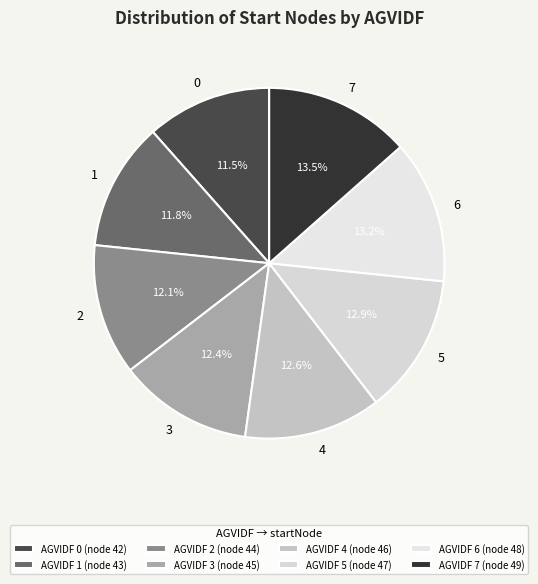

Is the sum of 5 and 7 greater than half?

No